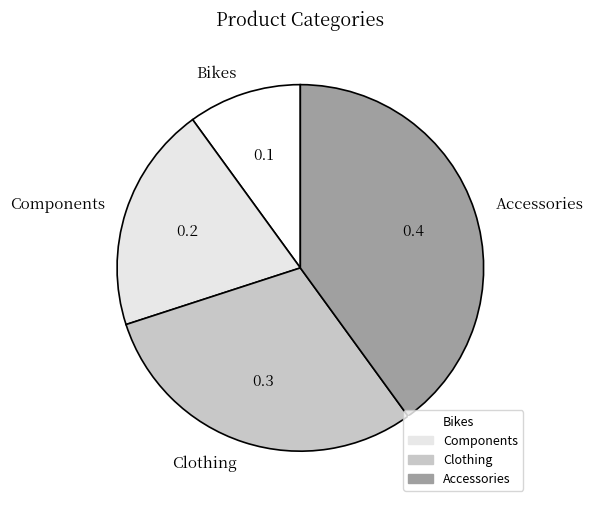

Does Bikes account for over 50% of the chart?

No